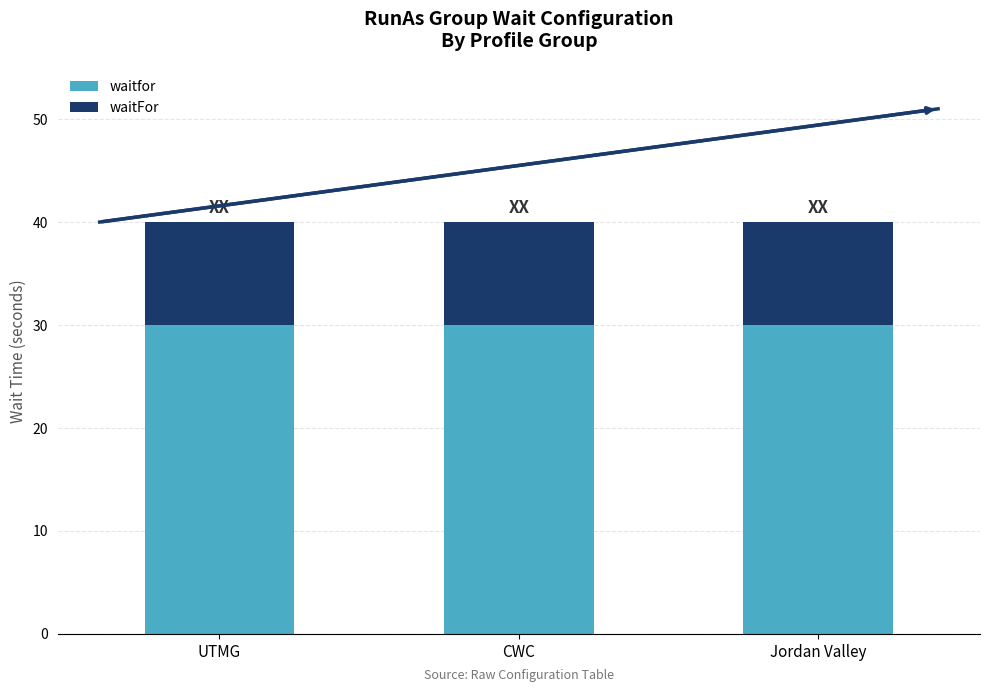

What is the total value across all series at CWC?

40